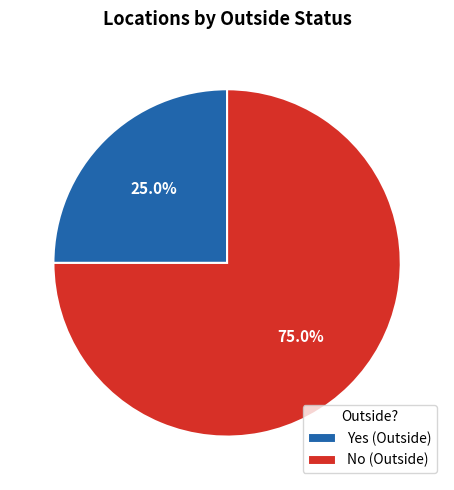

Rank the categories by value from highest to lowest.

No (Outside), Yes (Outside)